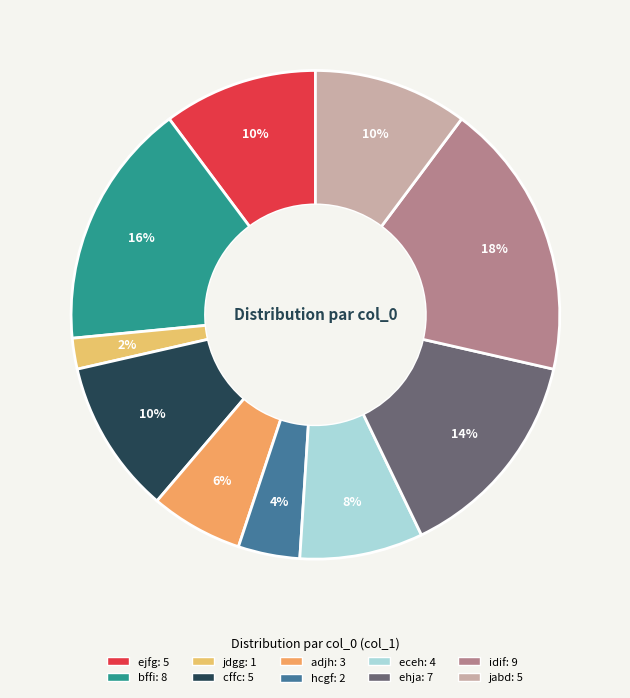

Is eceh the majority of the pie?

No